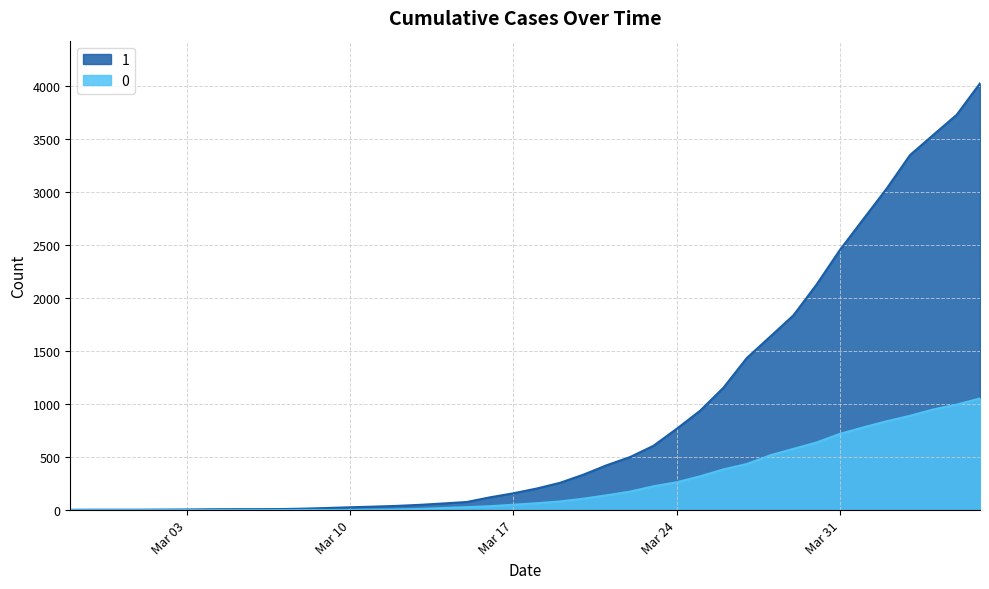

Rank the series by their maximum value, from lowest to highest.

0, 1